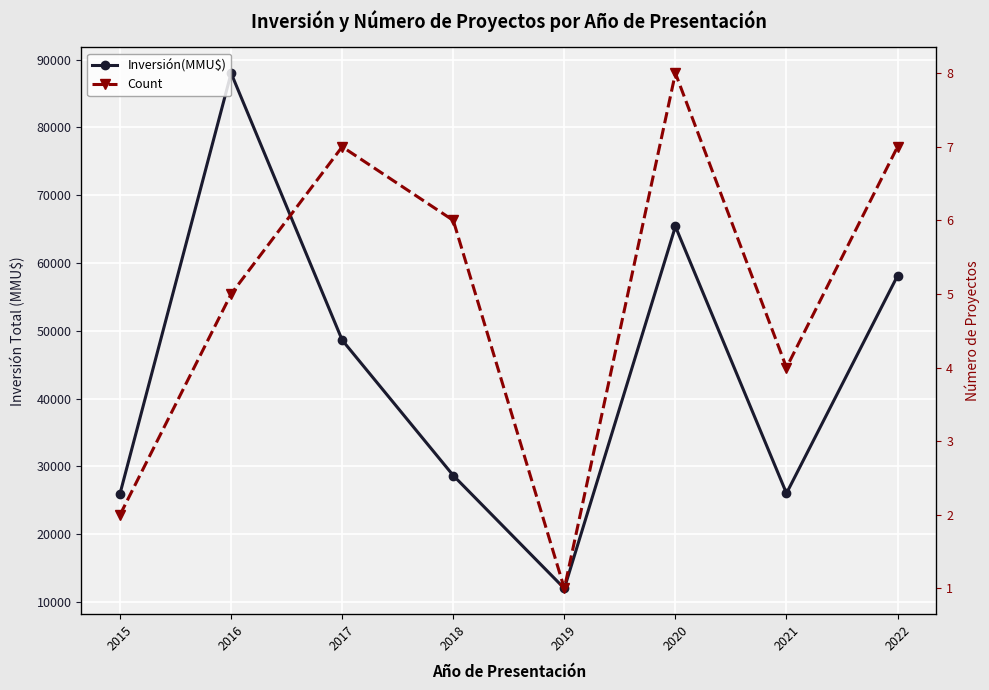

What is the total value across all series at 2018?

28660